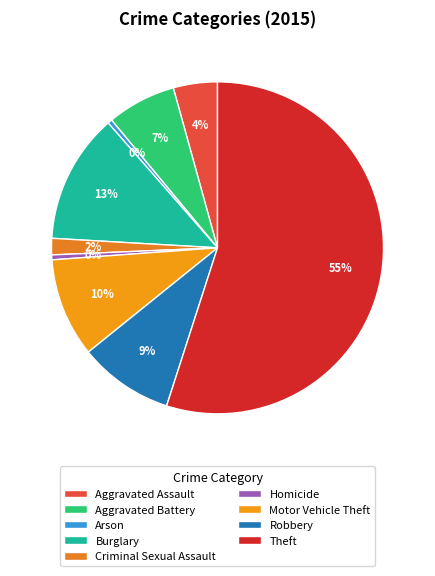

How many slices are in this pie chart?

9